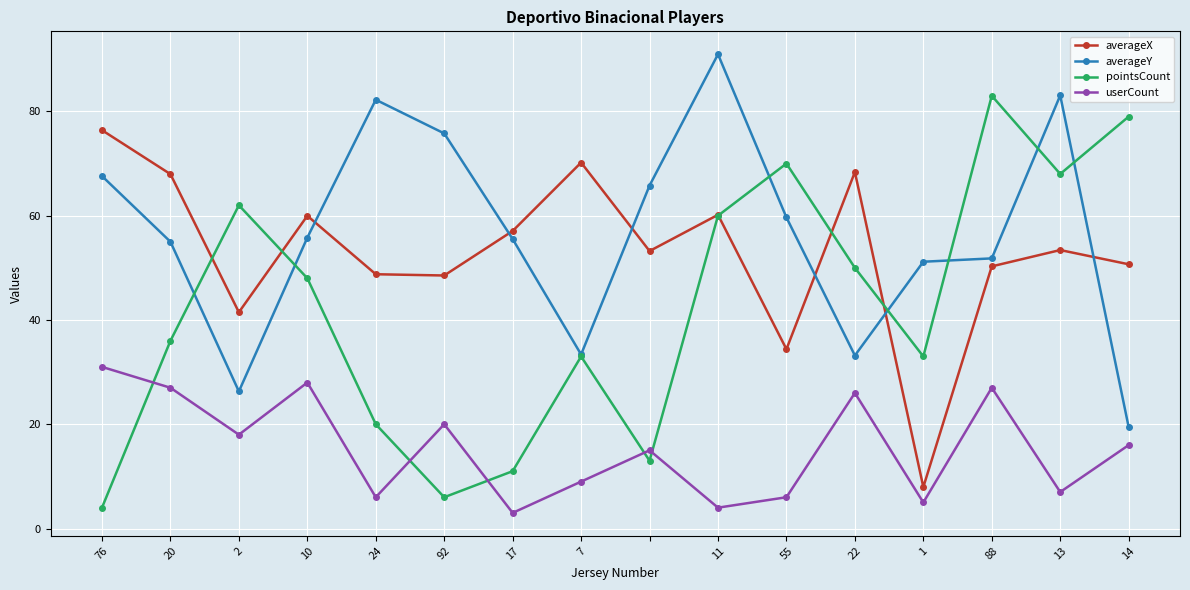

What is the greatest value displayed?

91.0